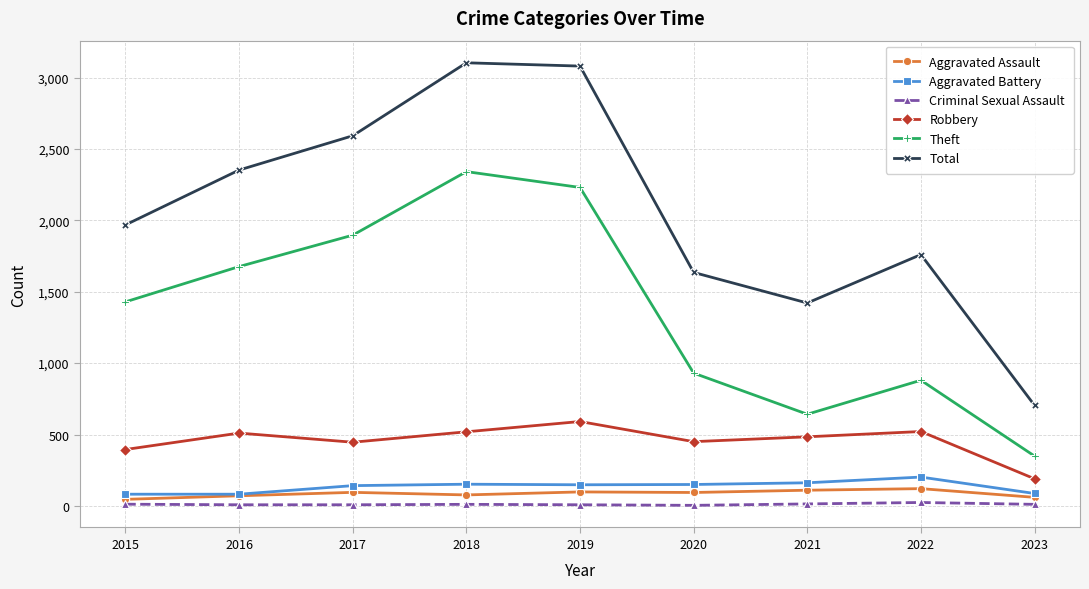

Between 2016 and 2018, which series saw the biggest shift?

Total